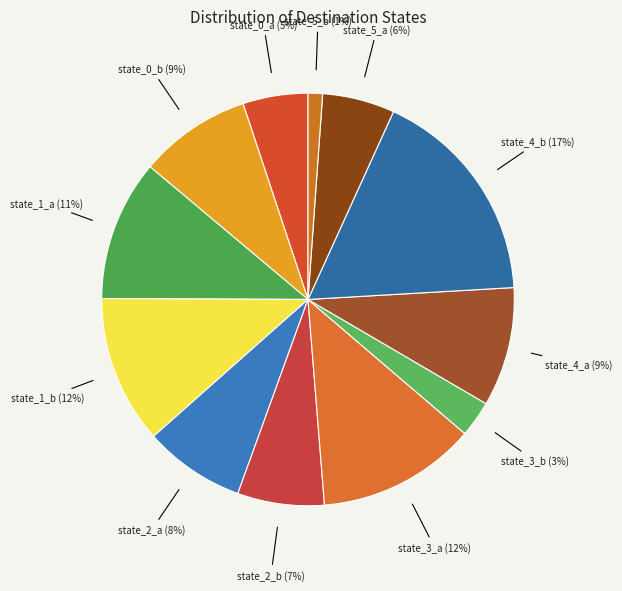

The state_5_b slice represents 11% of the pie. True or false?

False